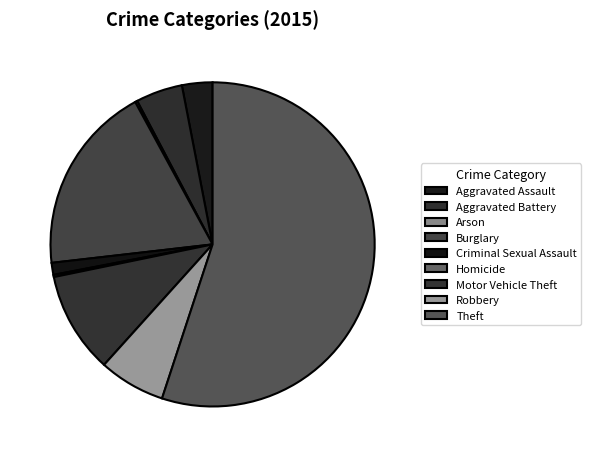

Approximately how many times larger is the value at Robbery compared to Arson?

30.5